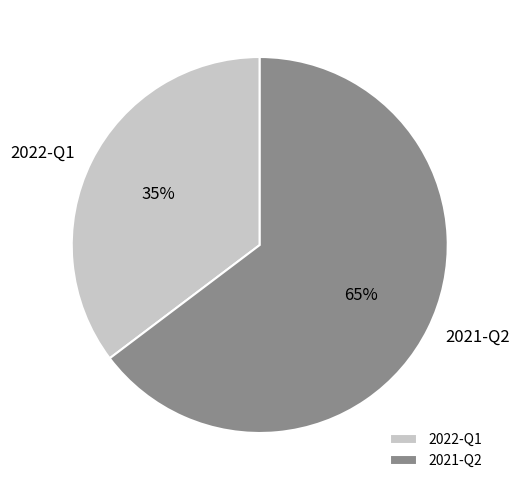

To the nearest percent, what is the combined percentage of 2021-Q2 and 2022-Q1?

100%